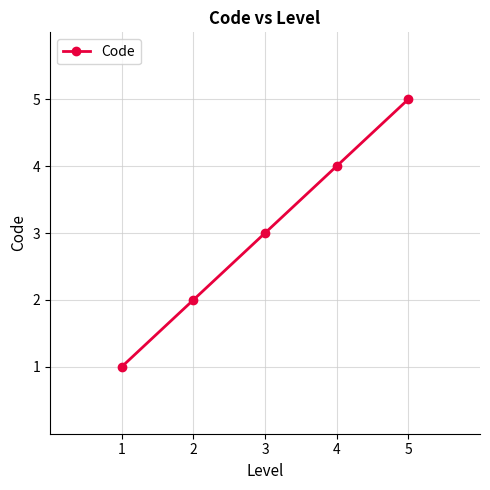

What is the average value?

3